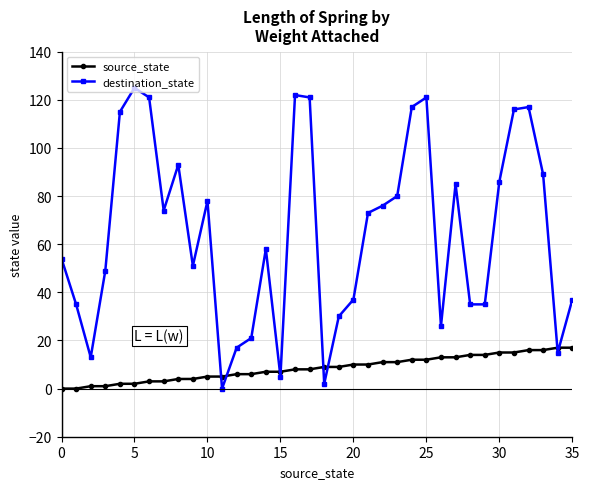

What is the sum of all destination_state values?

2329